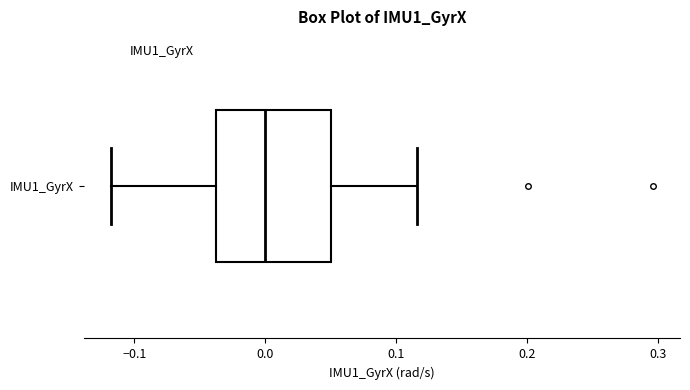

Where does the right whisker of the box for IMU1_GyrX end on the x-axis? The values are not printed on the chart, so give them approximately, as read against the axis.

0.12